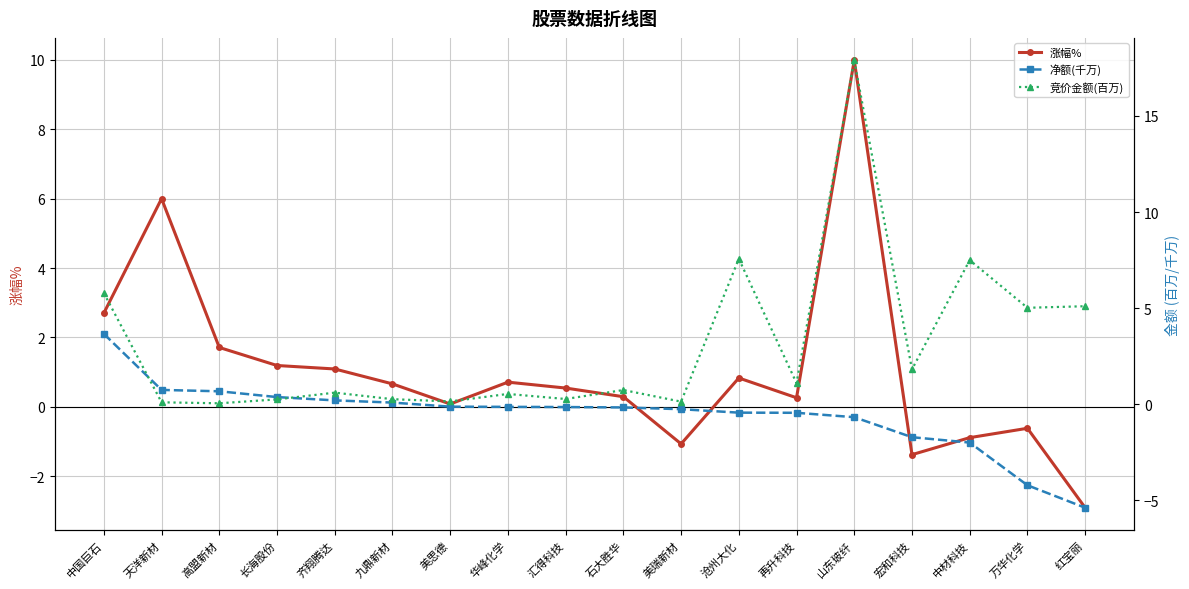

Rank the series by their average value, from lowest to highest.

净额(千万), 涨幅%, 竞价金额(百万)